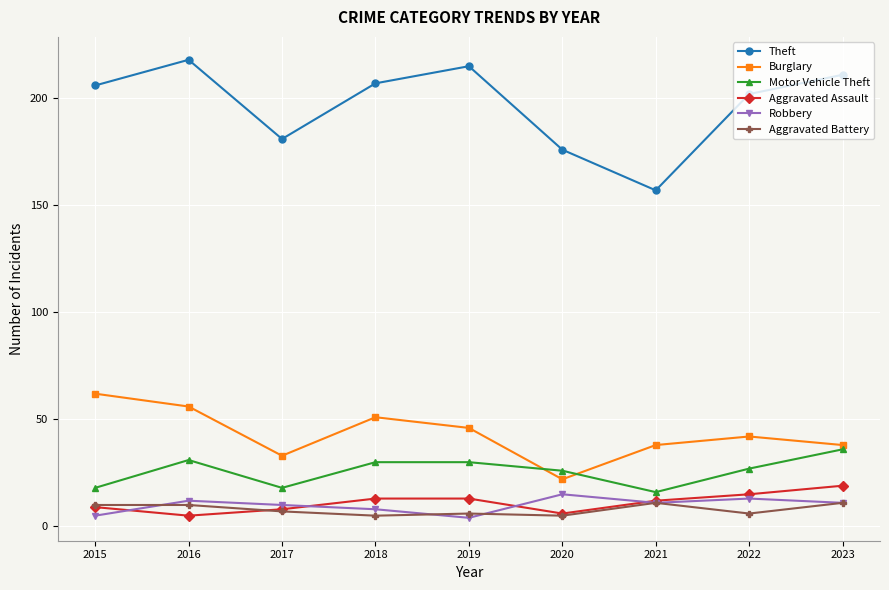

What is the approximate value of Robbery at 2023?

11